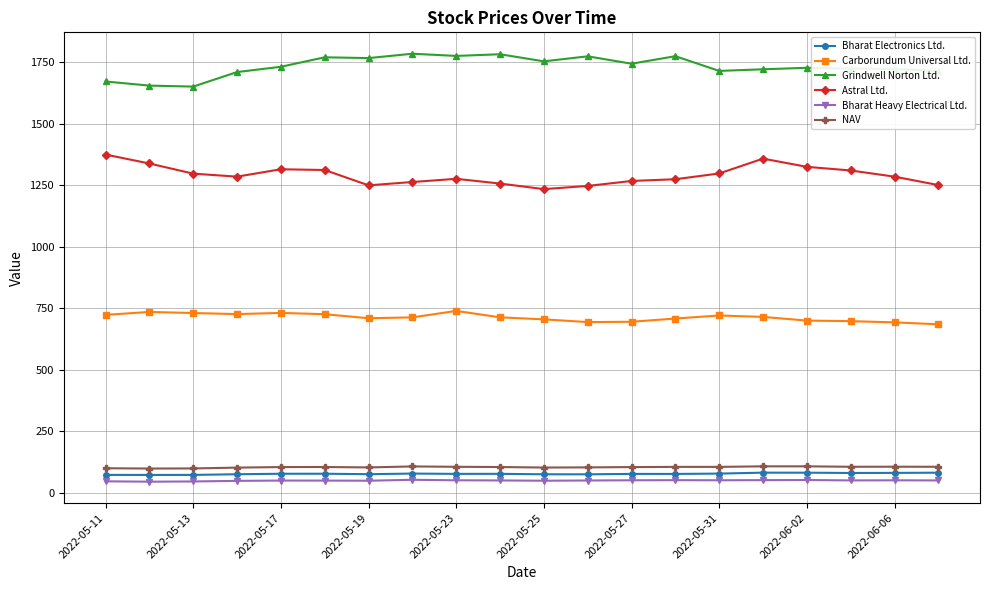

What is the maximum value for Carborundum Universal Ltd.?

739.1